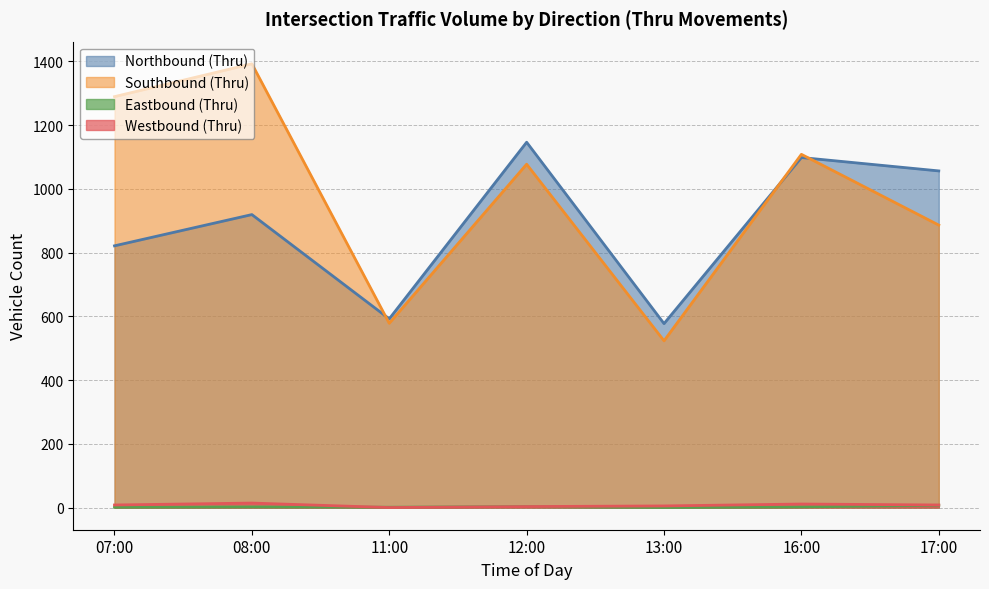

How many data points in Northbound (Thru) are less than 919?

3